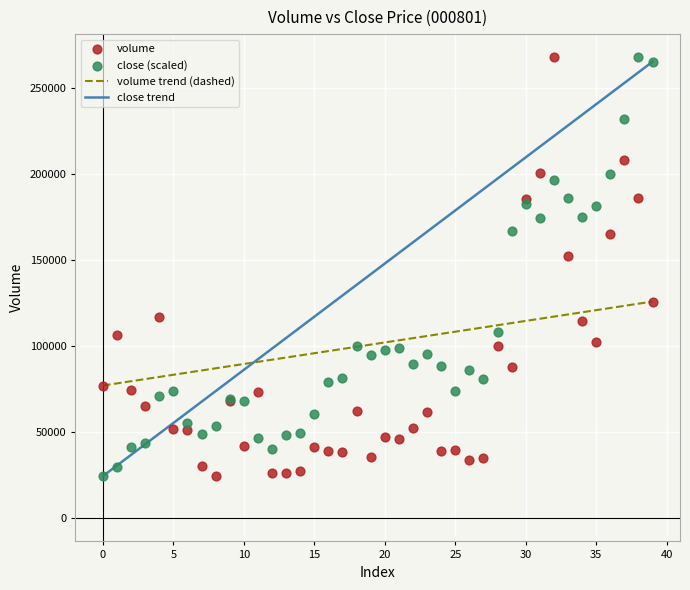

In the close (scaled) series, what Y value is closest to 146260?

166746.5